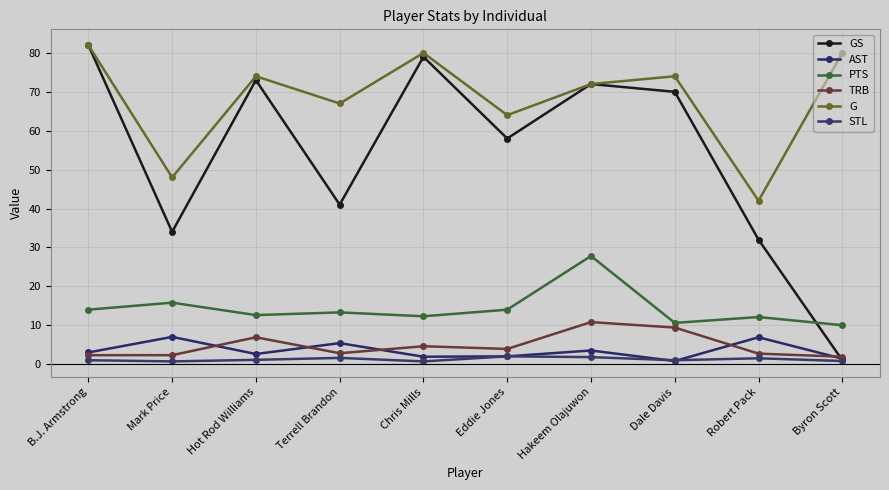

At which category does AST reach its first local peak?

Mark Price